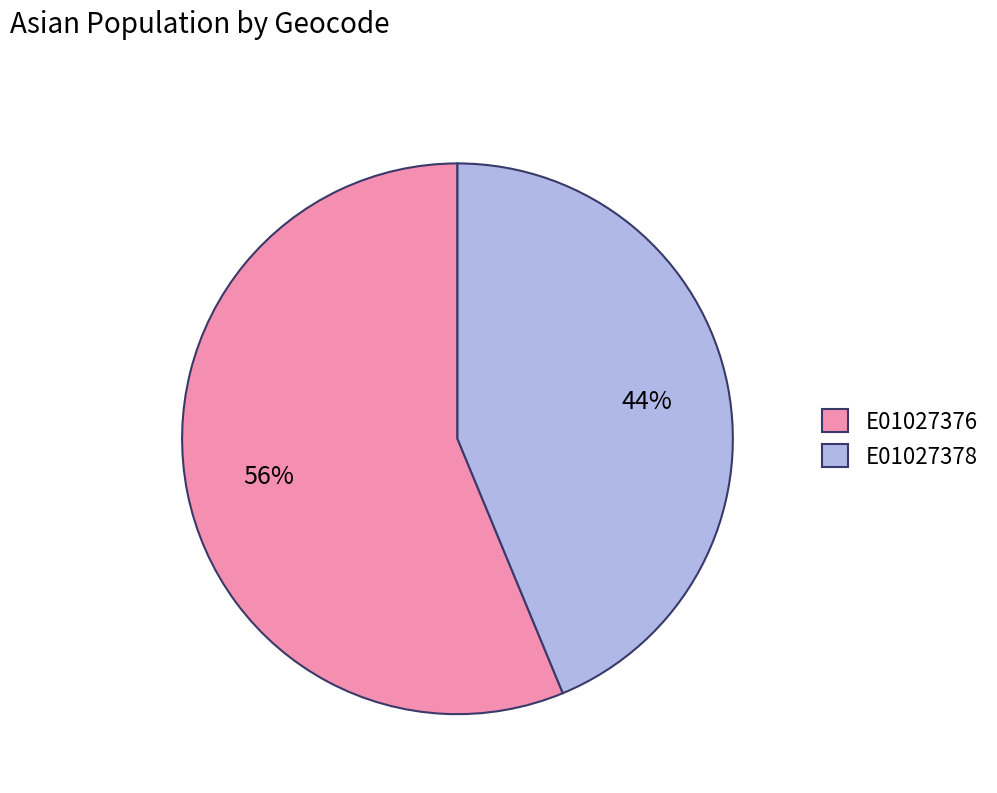

Which slice represents more than half of the pie?

E01027376